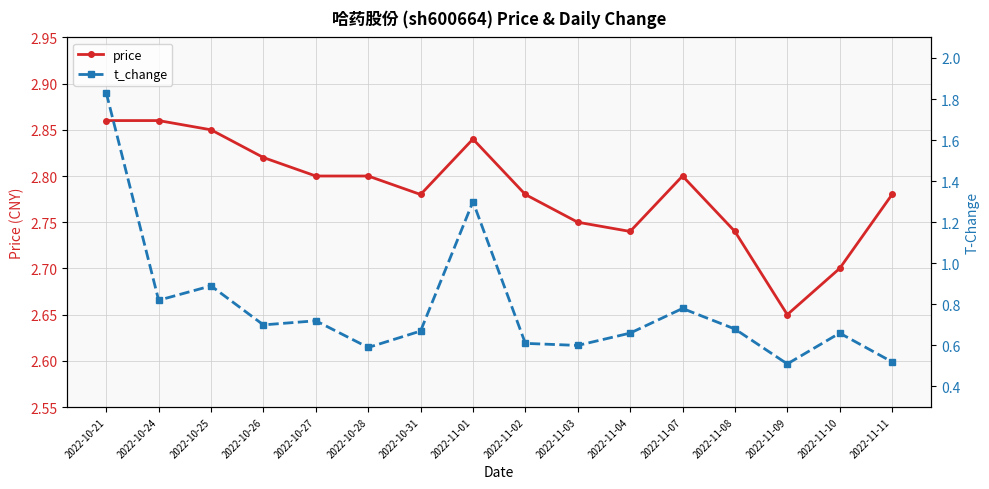

Where is t_change nearest to the value 1?

2022-10-25